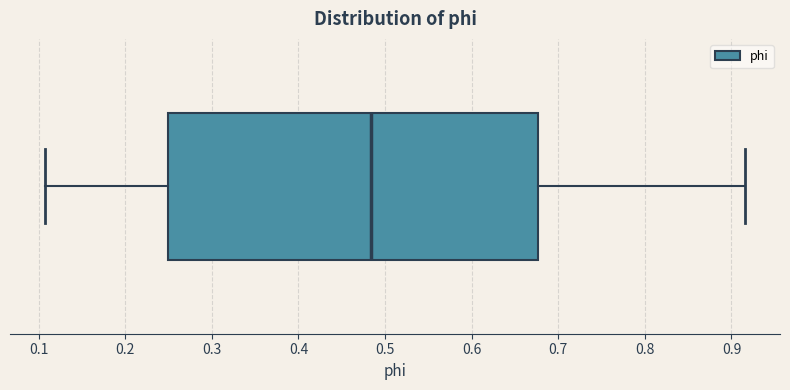

Read this box plot against the x-axis: the position of the median line, the range covered by the box, and the ends of both whiskers. The values are not printed on the chart, so give them approximately, as read against the axis.

median 0.48, box 0.25 to 0.68, whiskers 0.11 to 0.92